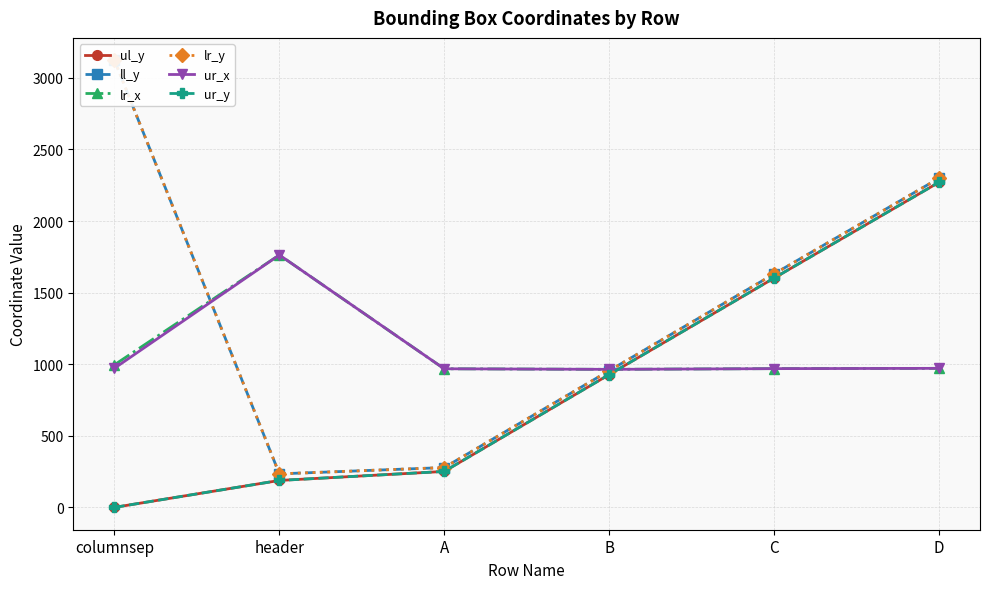

True or false: ur_y and ll_y intersect in this chart.

False